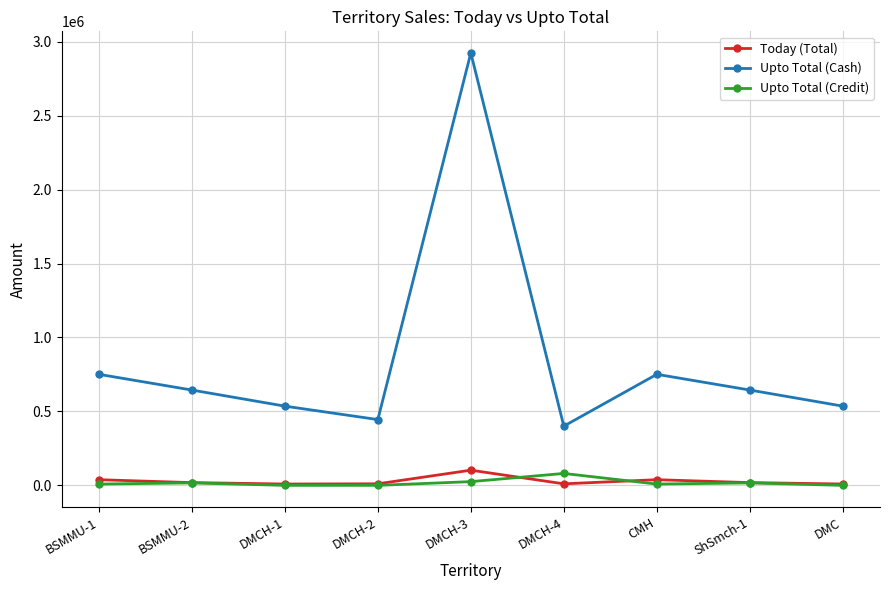

What are all the series names shown in the legend?

Today (Total), Upto Total (Cash), Upto Total (Credit)